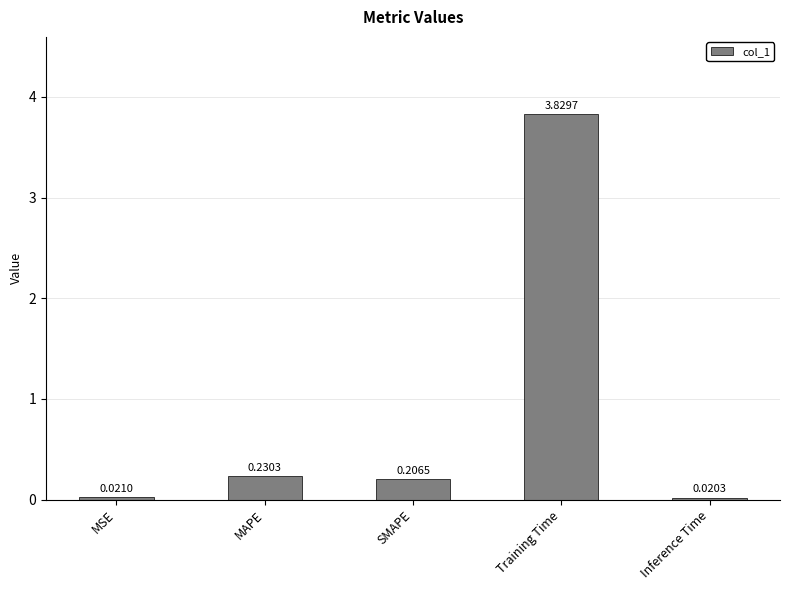

What is the label of the 3rd bar from the left?

SMAPE